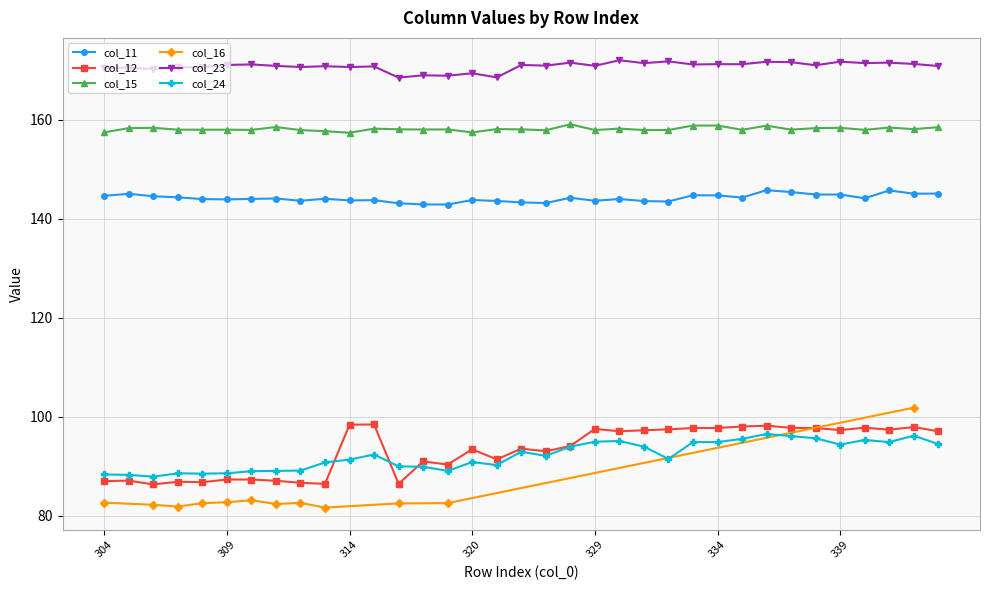

How many times do col_24 and col_12 cross each other?

3